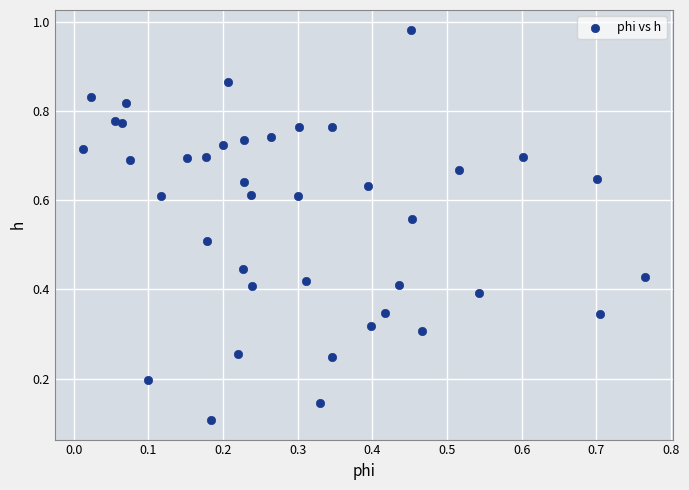

How many data points are displayed?

40